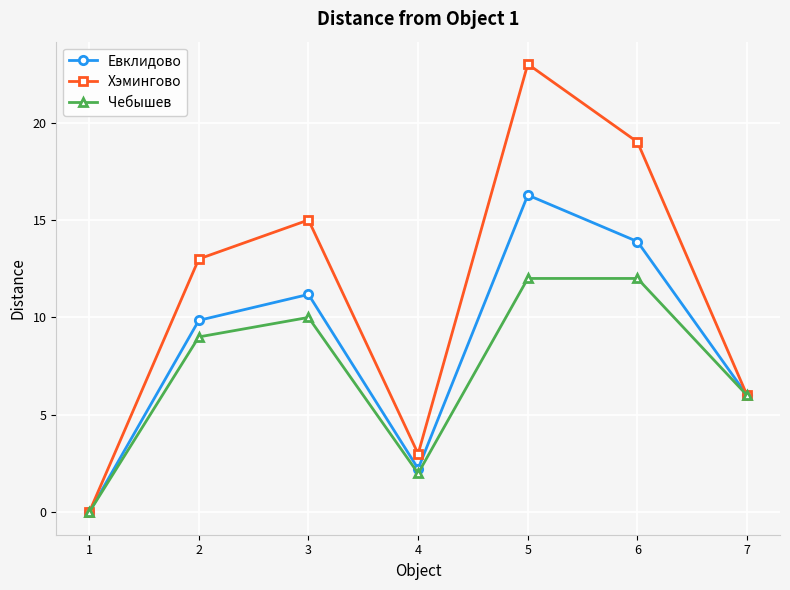

What are all the series names shown in the legend?

Евклидово, Хэмингово, Чебышев